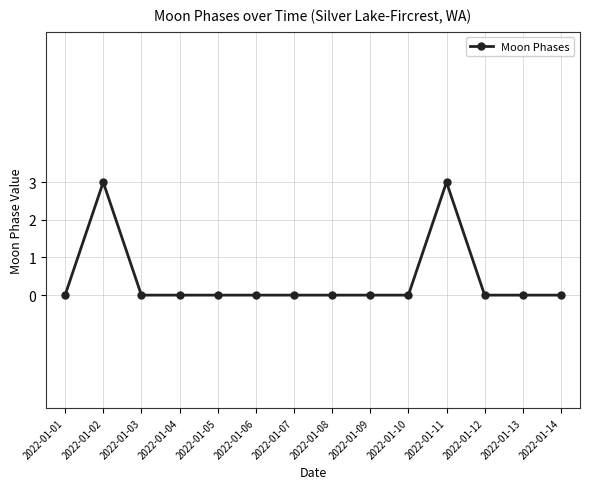

True or false: the data has more than 0 interior local peaks.

True